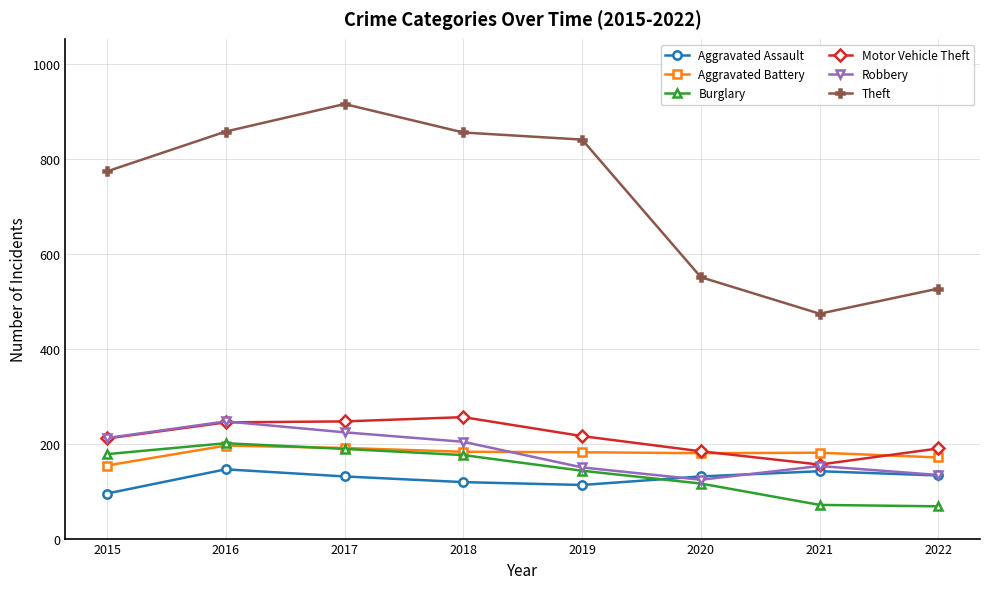

Does the chart have visible grid lines?

Yes